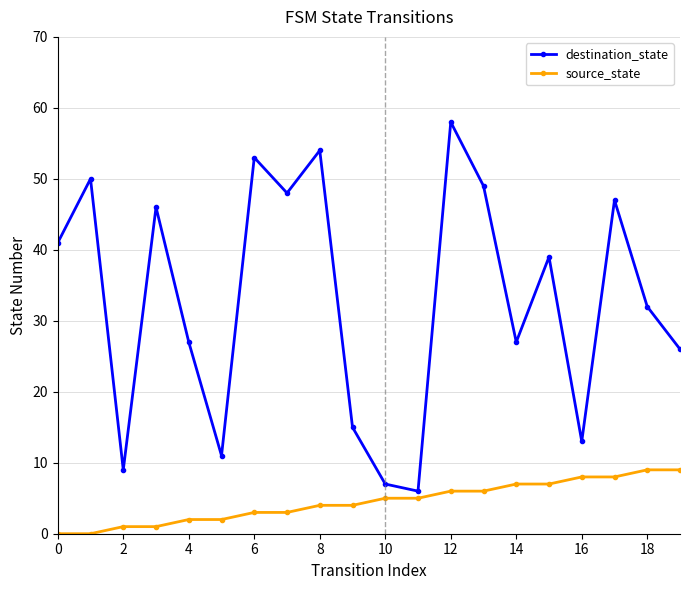

What is the lowest value of the destination_state series?

6